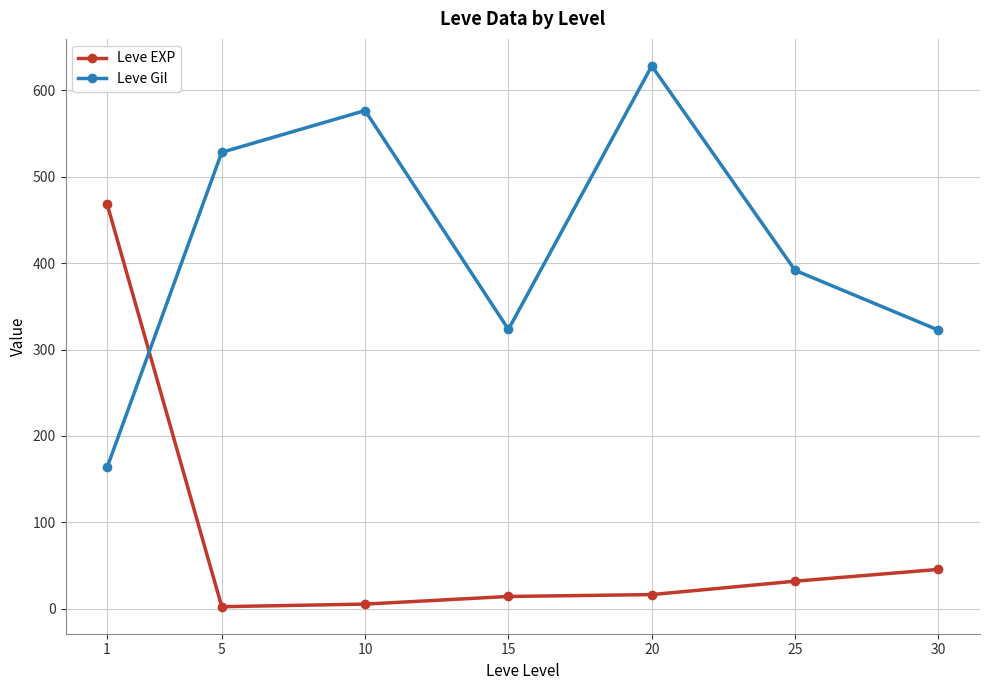

How many values in the Leve Gil series are below 391?

3